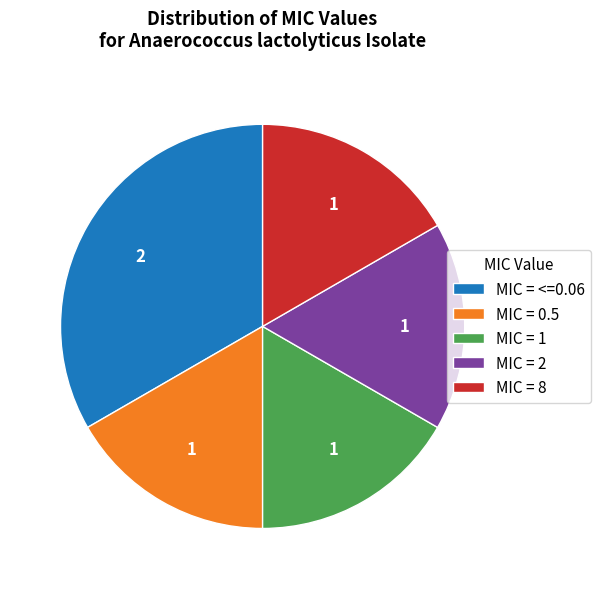

Combined, do MIC = 2 and MIC = 1 account for over 50%?

No